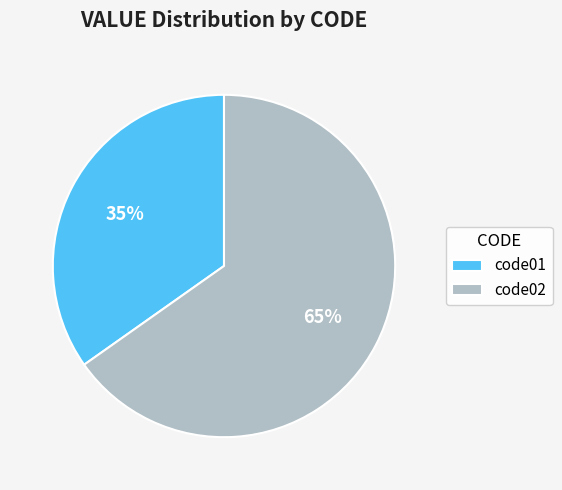

How many slices are in this pie chart?

2